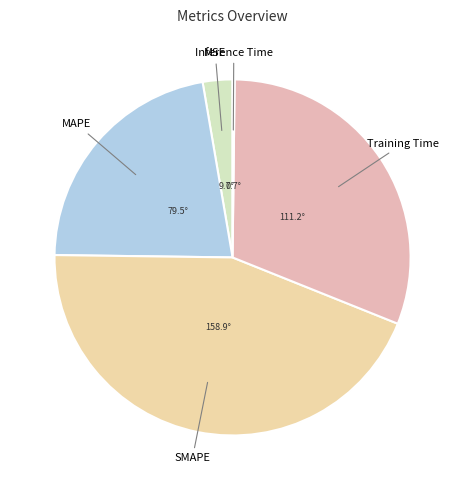

Which slice is the largest?

SMAPE